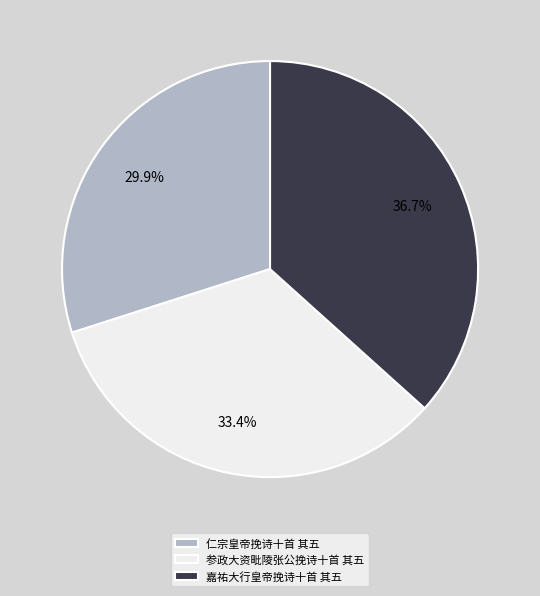

The 仁宗皇帝挽诗十首 其五 slice represents 30% of the pie. True or false?

True